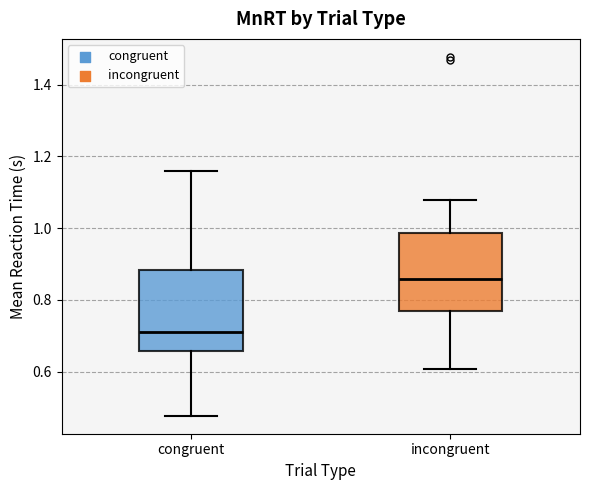

Reading left to right, read every box against the y-axis: the position of its median line, the range the box covers, and the ends of its whiskers. The values are not printed on the chart, so give them approximately, as read against the axis.

congruent: median 0.72, box 0.66 to 0.88, whiskers 0.48 to 1.16
incongruent: median 0.86, box 0.76 to 0.98, whiskers 0.60 to 1.08